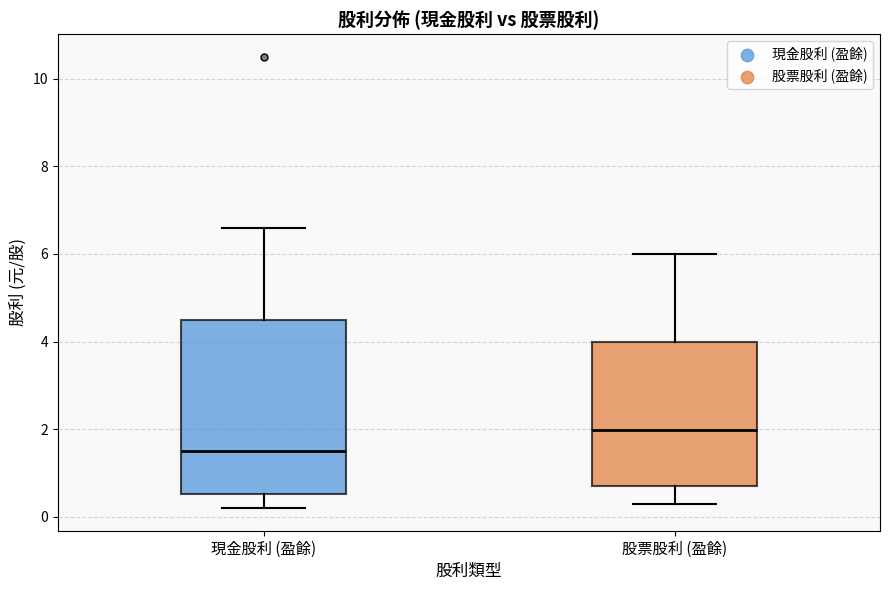

Which box is the tallest, from its lower edge to its upper edge?

現金股利 (盈餘)